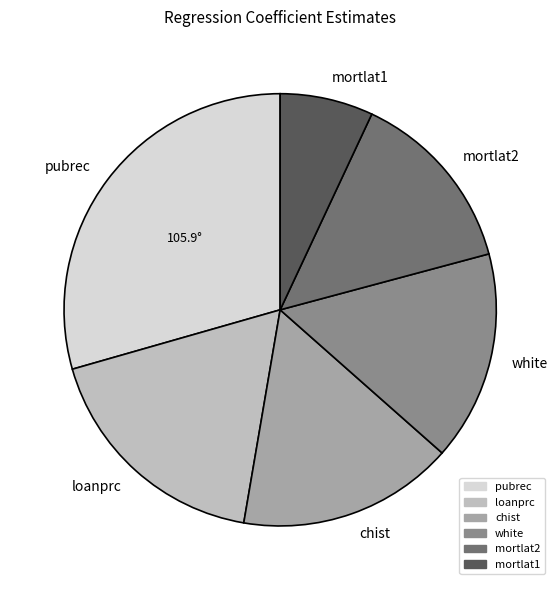

How many slices are in this pie chart?

6